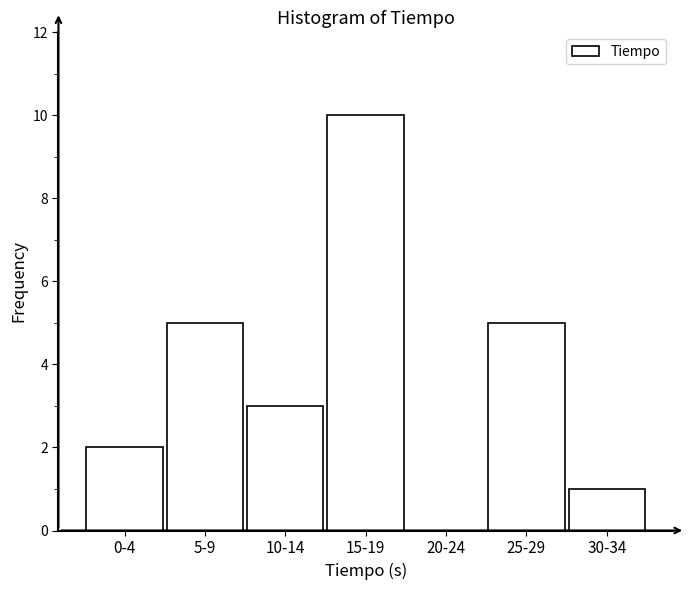

Reading left to right, list all the values displayed in this chart.

0-4=2	5-9=5	10-14=3	15-19=10	20-24=0	25-29=5	30-34=1